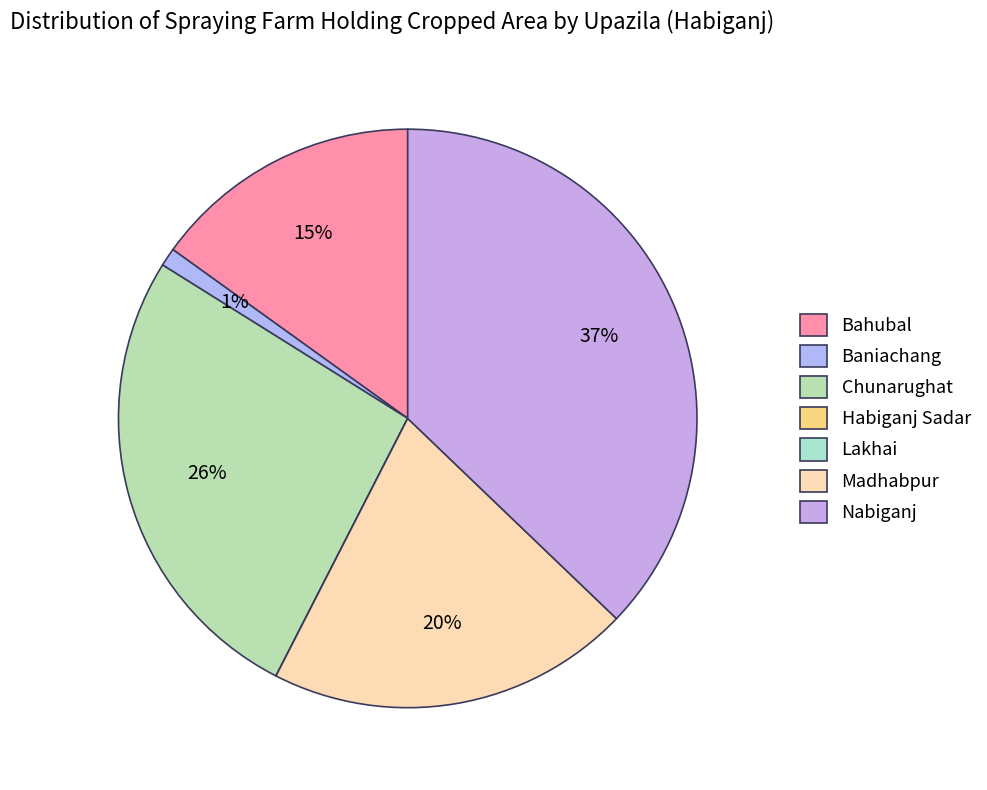

What is the change in value from Baniachang to Nabiganj?

+39742